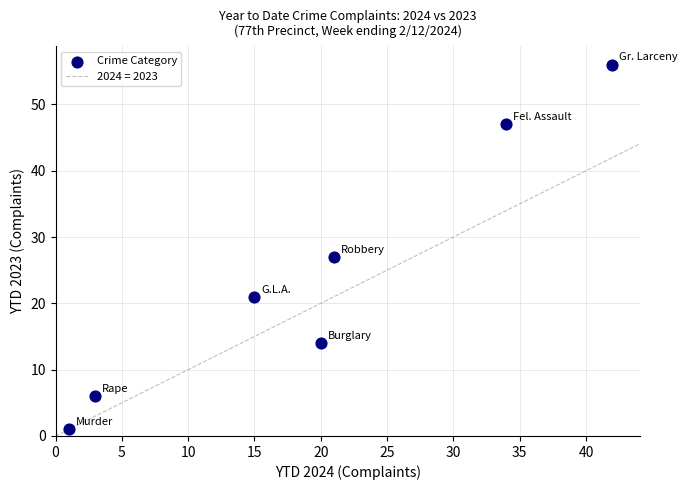

What is the average Y value?

25